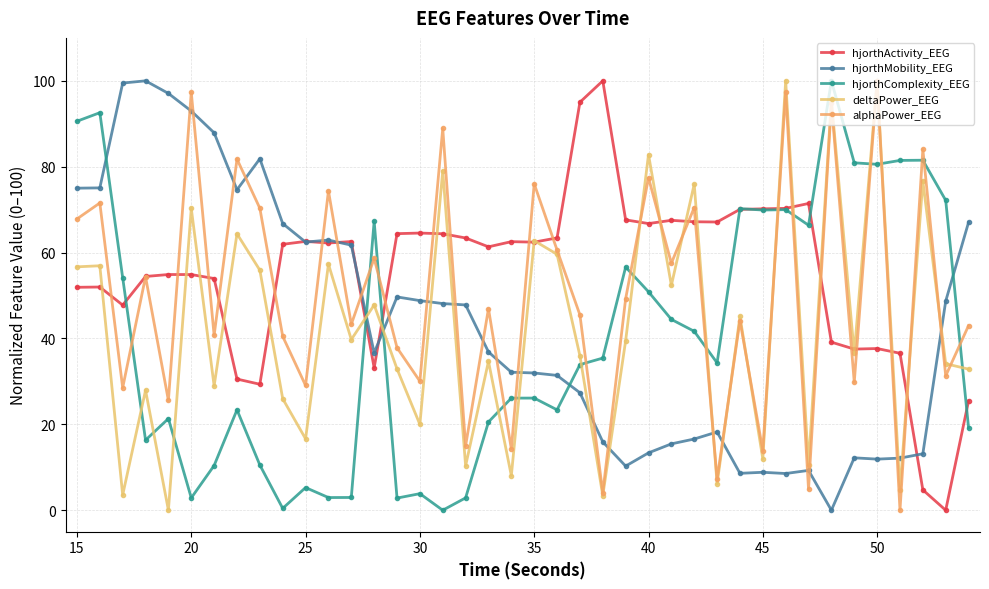

At which label does deltaPower_EEG first exceed 39?

15